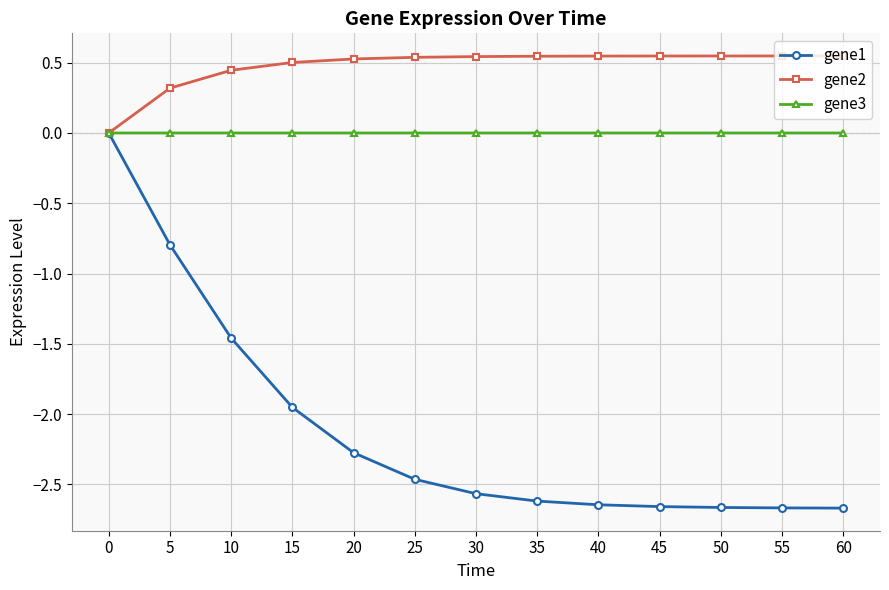

List the series in order of their overall mean, highest first.

gene2, gene3, gene1